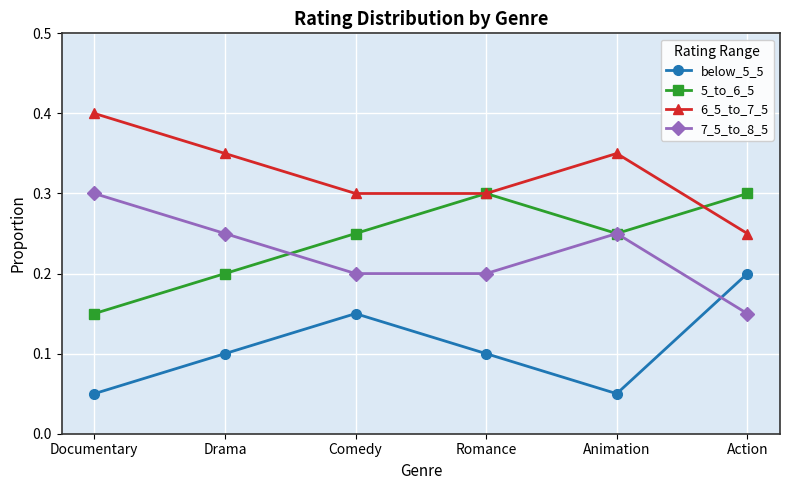

What is the label of the 1st point from the left?

Documentary